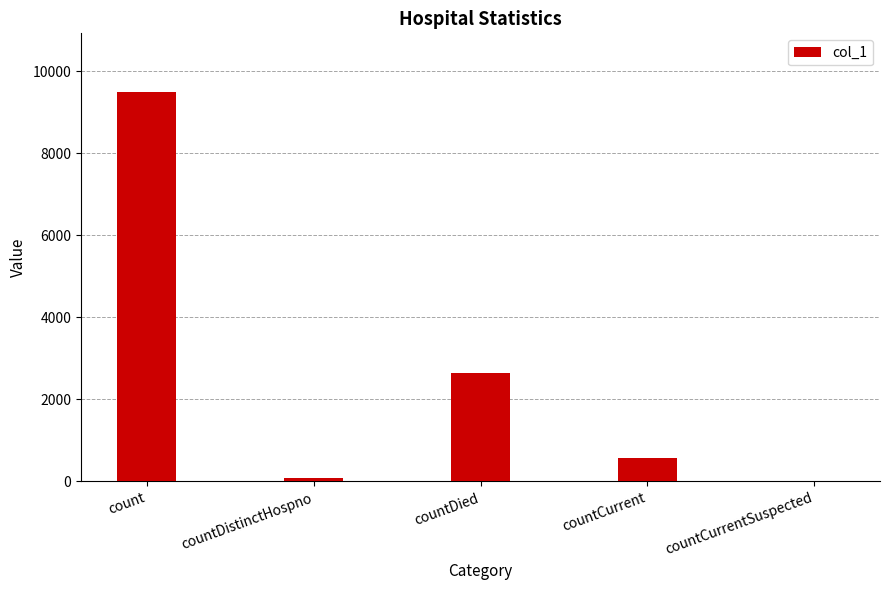

Which has a higher value, countDistinctHospno or countDied?

countDied